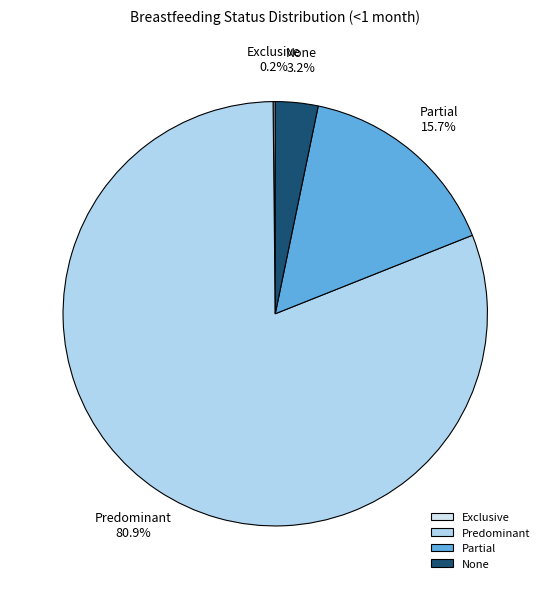

Which slice represents more than half of the pie?

Predominant